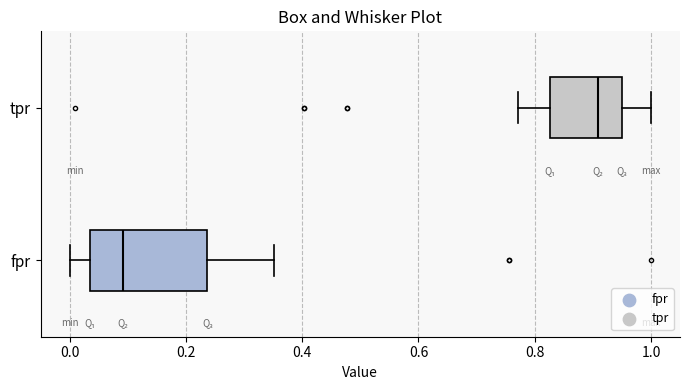

Reading bottom to top, transcribe this box plot: for each box, give where its median line is, the range the box spans, and where its two whiskers end, as read against the x-axis. The values are not printed on the chart, so give them approximately, as read against the axis.

fpr: median 0.10, box 0.04 to 0.24, whiskers 0.00 to 0.36
tpr: median 0.90, box 0.82 to 0.94, whiskers 0.78 to 1.00